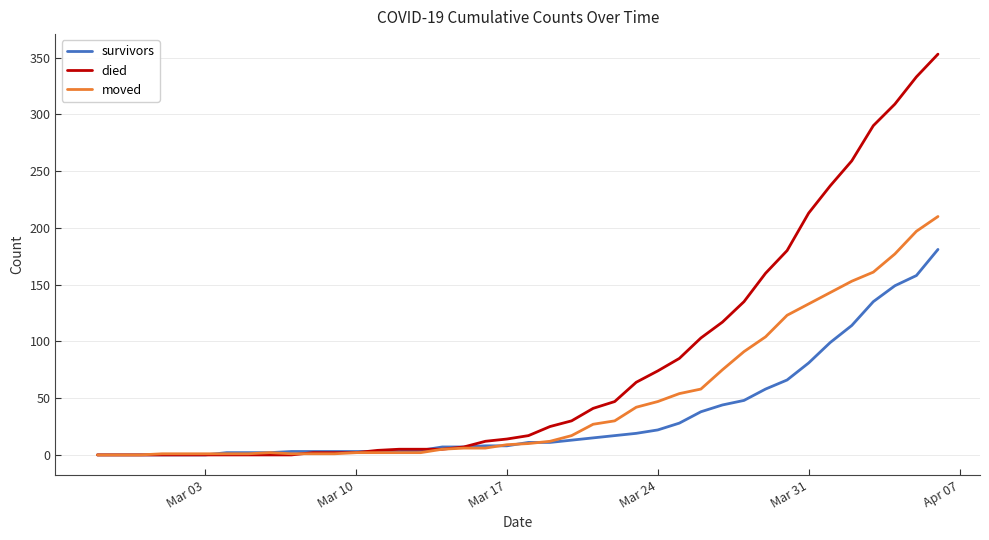

What are all the series names shown in the legend?

survivors, died, moved